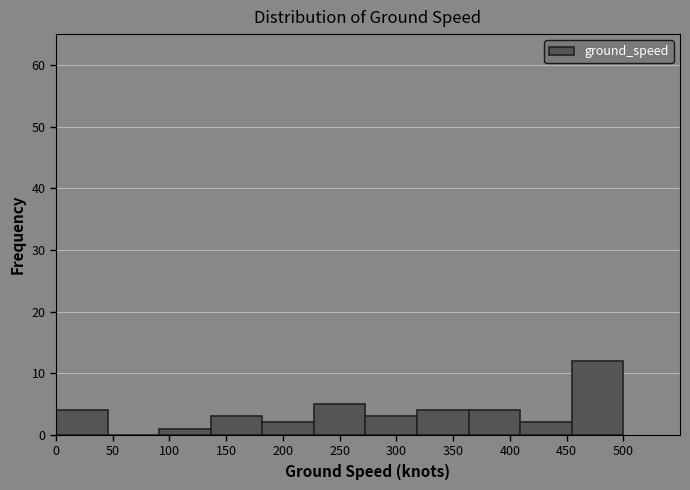

How tall is the bar that spans 275 to 320 on the x-axis? Neither the bar edges nor the heights are printed on the chart, so give them approximately, as read against the axes.

3